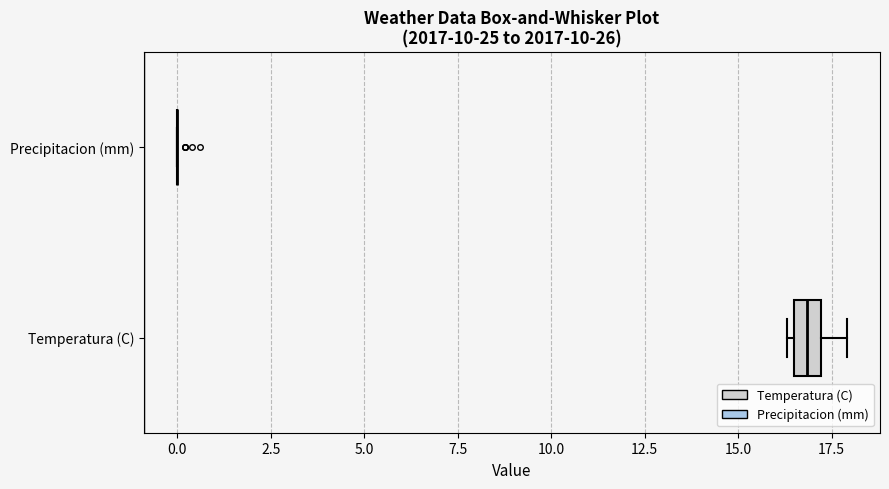

Which box is the widest, from its left edge to its right edge?

Temperatura (C)